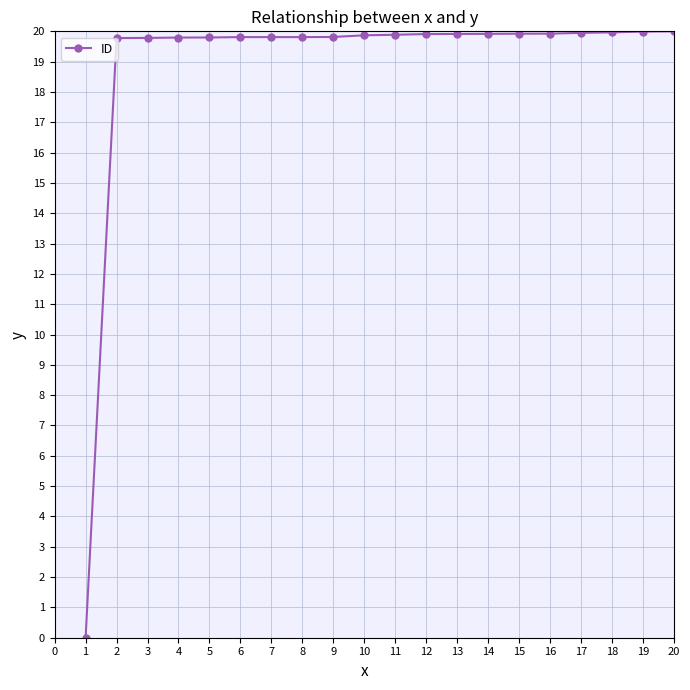

What is the maximum value shown in the chart?

20.0